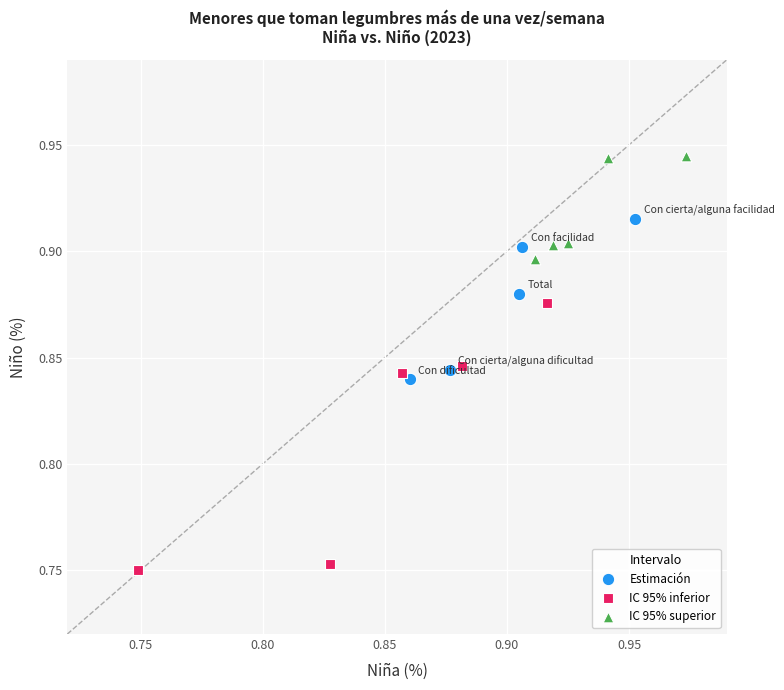

What are all the series names shown in the legend?

Estimación, IC 95% inferior, IC 95% superior